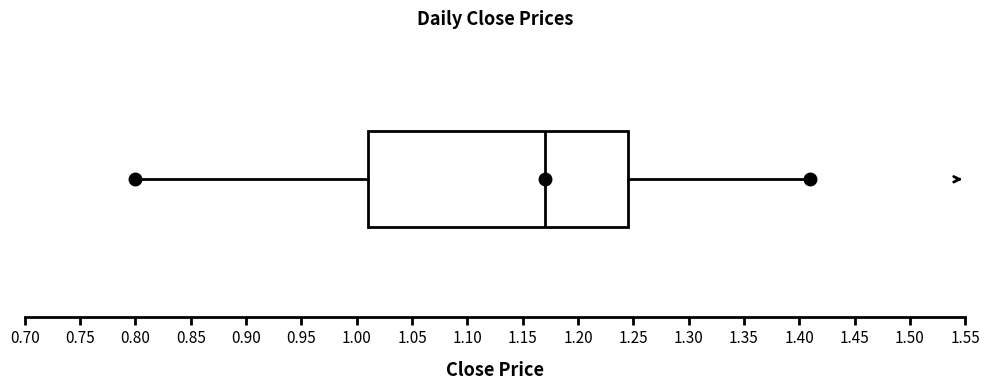

Transcribe this box plot: give where the median line is, the range the box spans, and where the two whiskers end, as read against the x-axis. The values are not printed on the chart, so give them approximately, as read against the axis.

median 1.170, box 1.010 to 1.245, whiskers 0.800 to 1.410